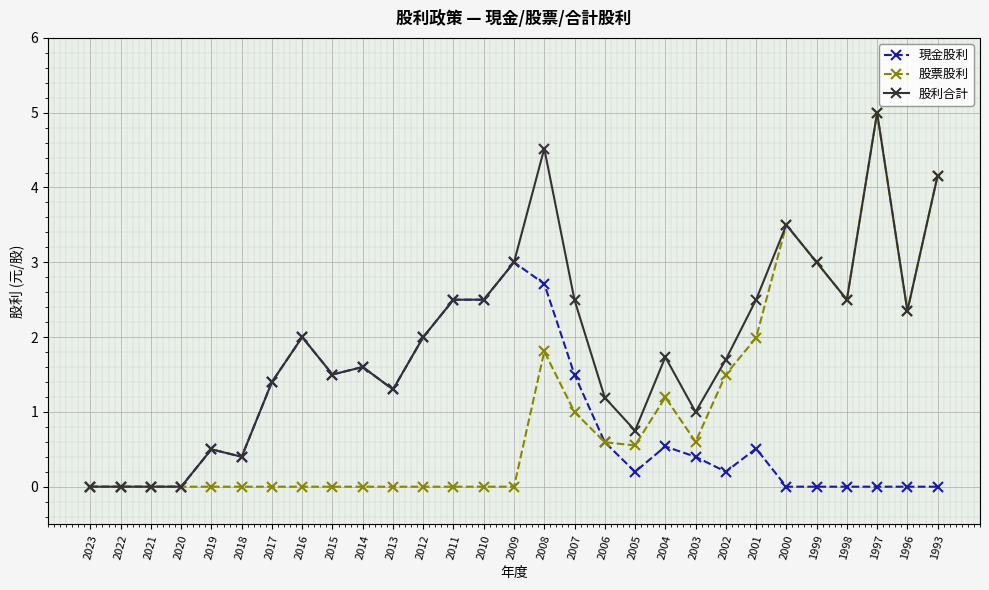

True or false: 現金股利 has more than 1 points higher than both neighbors.

True